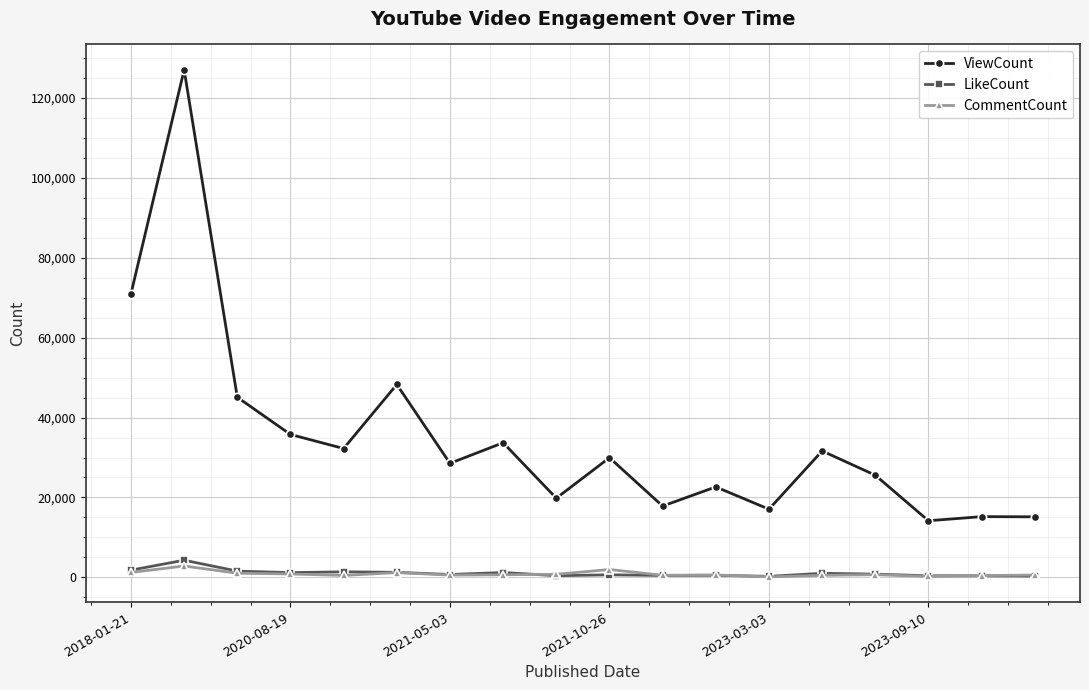

True or false: ViewCount has more than 0 points higher than both neighbors.

True